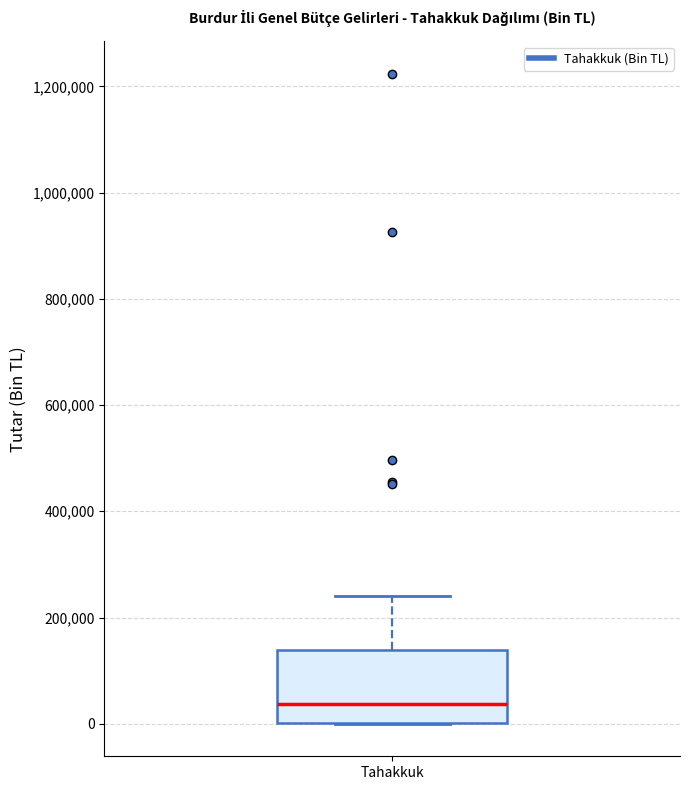

Read this box plot against the y-axis: the position of the median line, the range covered by the box, and the ends of both whiskers. The values are not printed on the chart, so give them approximately, as read against the axis.

median 40000, box 0 to 140000, whiskers 0 to 240000